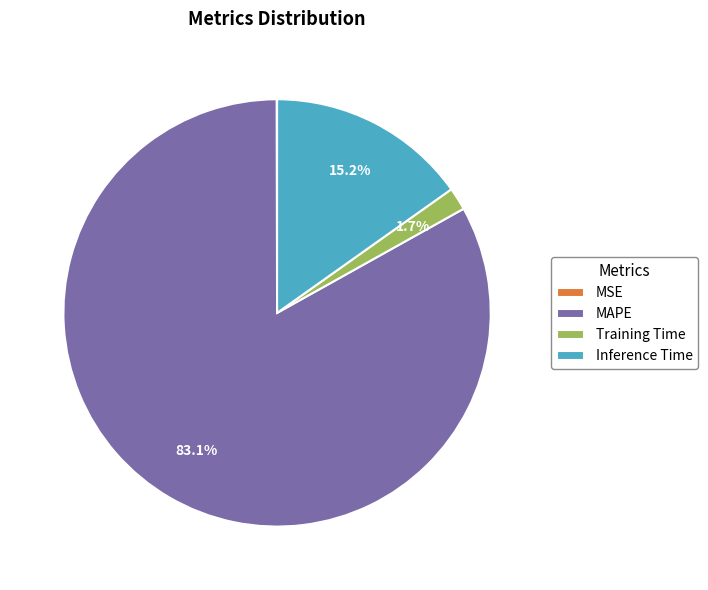

What is the total percentage of Inference Time and Training Time?

16.9%